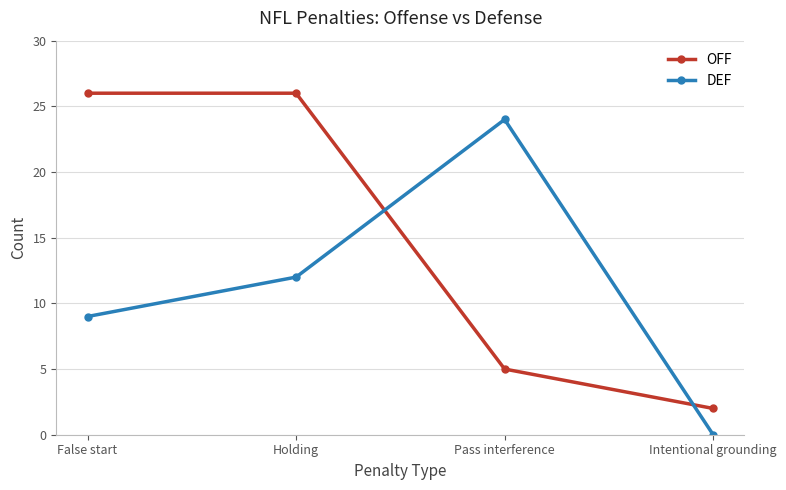

List the series in order of their peak value, lowest first.

DEF, OFF